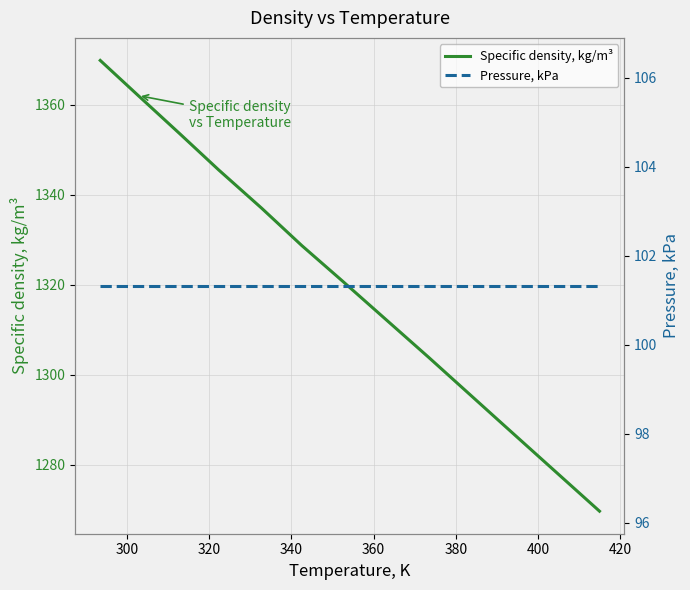

Which series has the largest total across all categories?

Specific density, kg/m³